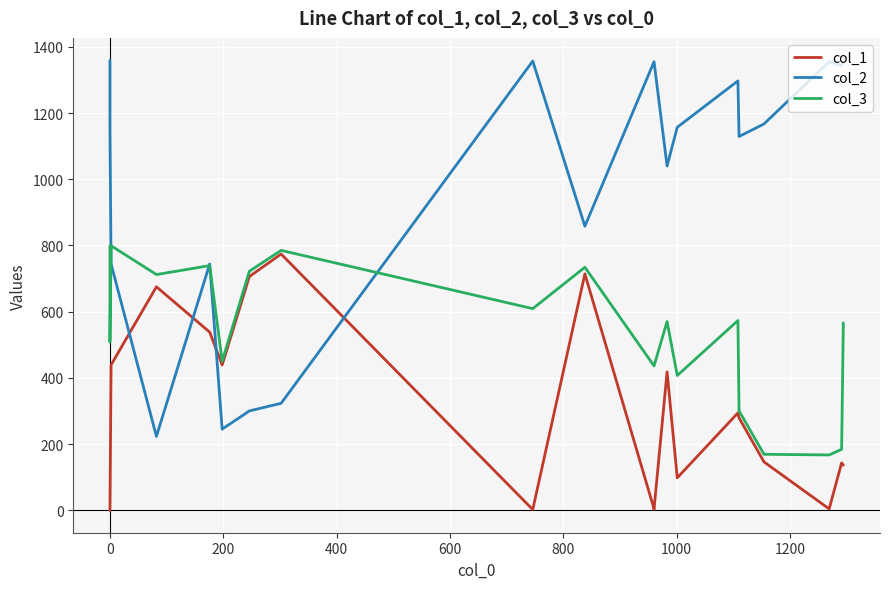

After their last crossing, which series has the higher values: col_3 or col_2?

col_2